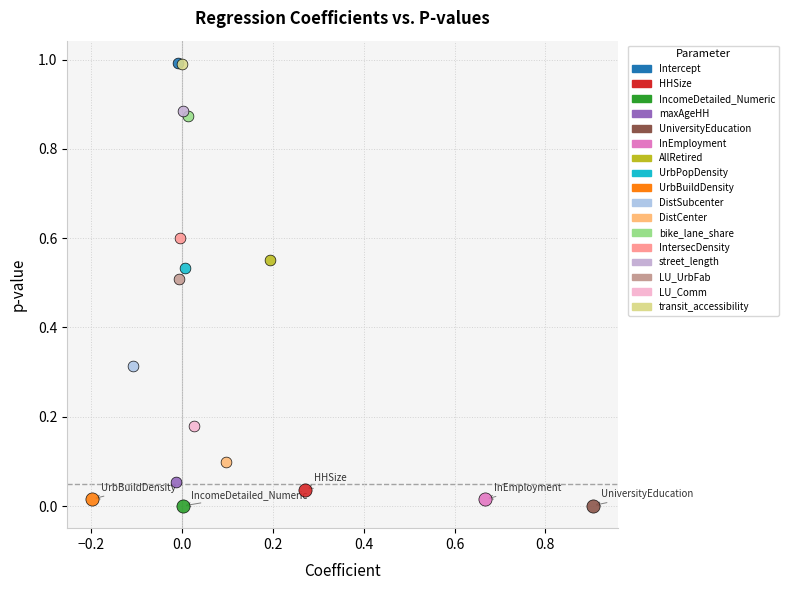

What are all the series names shown in the legend?

Intercept, HHSize, IncomeDetailed_Numeric, maxAgeHH, UniversityEducation, InEmployment, AllRetired, UrbPopDensity, UrbBuildDensity, DistSubcenter, DistCenter, bike_lane_share, IntersecDensity, street_length, LU_UrbFab, LU_Comm, transit_accessibility